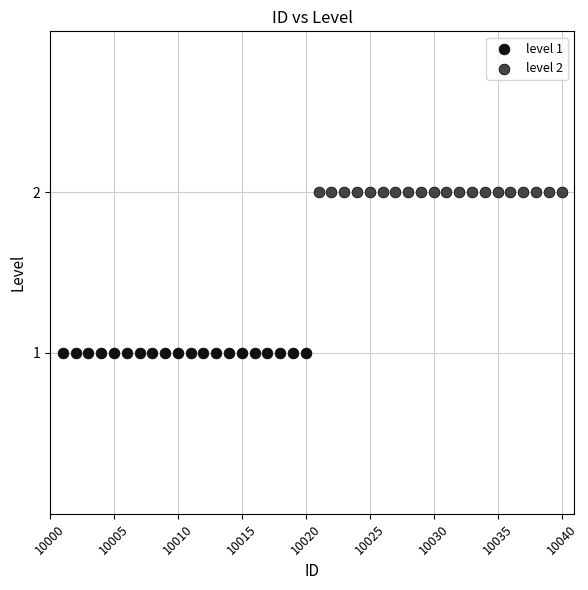

Which series contains the lowest Y value?

level 1